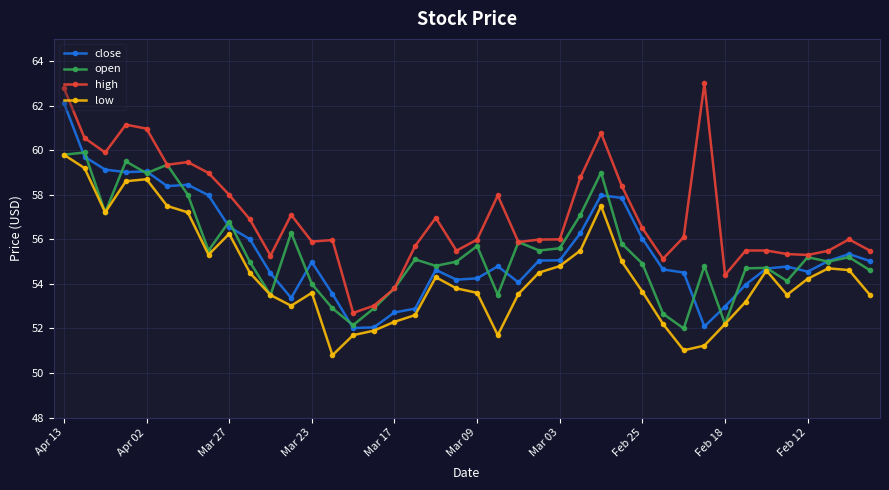

What is the value of the high point at the 7th from the left?

59.5